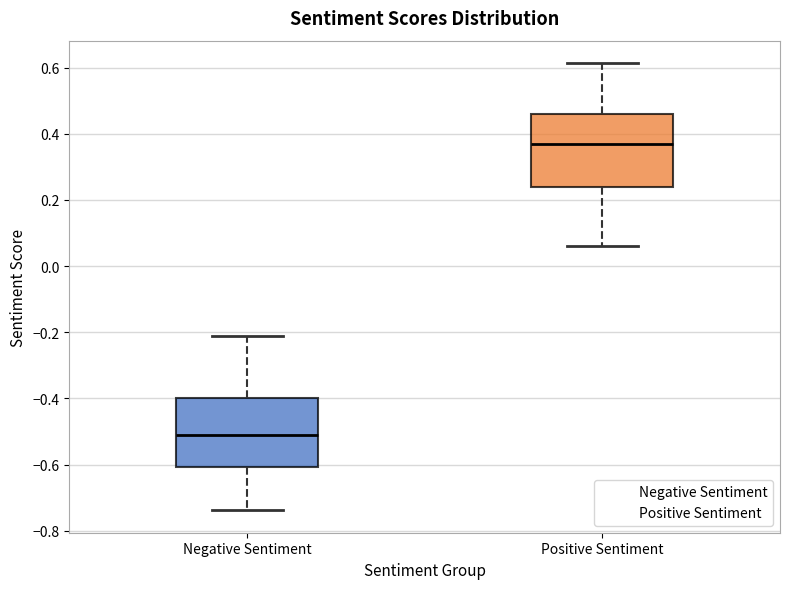

Reading left to right, read every box against the y-axis: the position of its median line, the range the box covers, and the ends of its whiskers. The values are not printed on the chart, so give them approximately, as read against the axis.

Negative Sentiment: median -0.50, box -0.60 to -0.40, whiskers -0.74 to -0.22
Positive Sentiment: median 0.36, box 0.24 to 0.46, whiskers 0.06 to 0.62